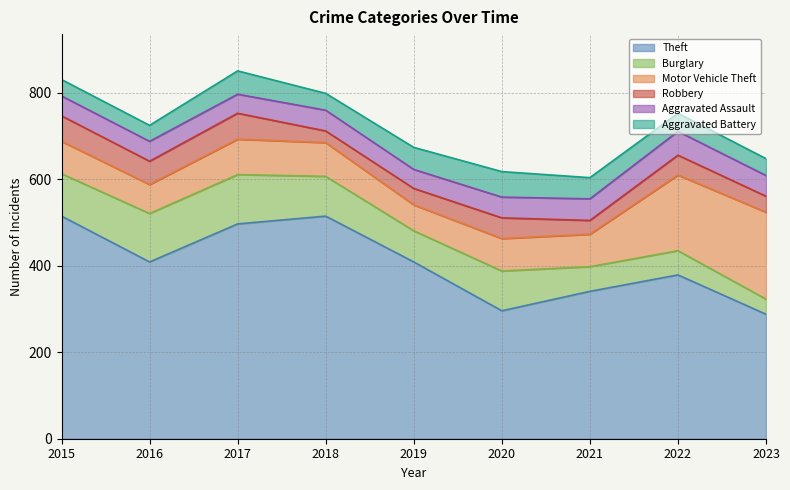

Where is the first local maximum for Theft?

2018